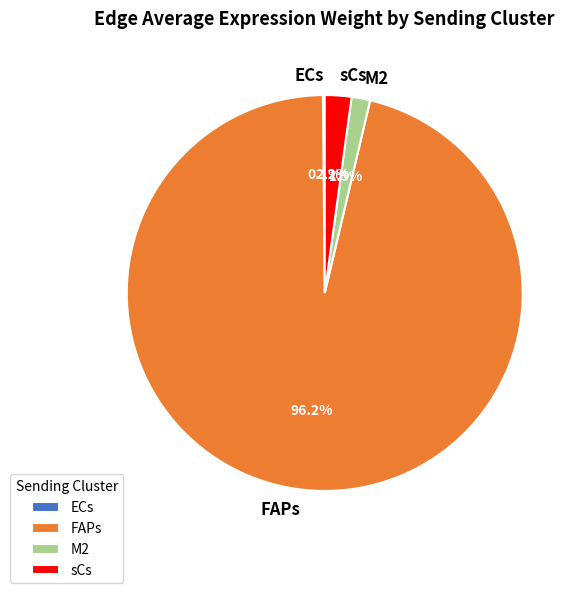

Is there a majority slice in this chart?

Yes